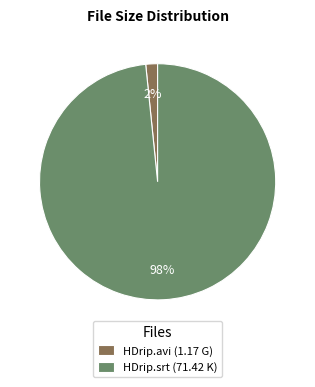

To the nearest percent, what portion does HDrip.srt (71.42 K) represent?

98%